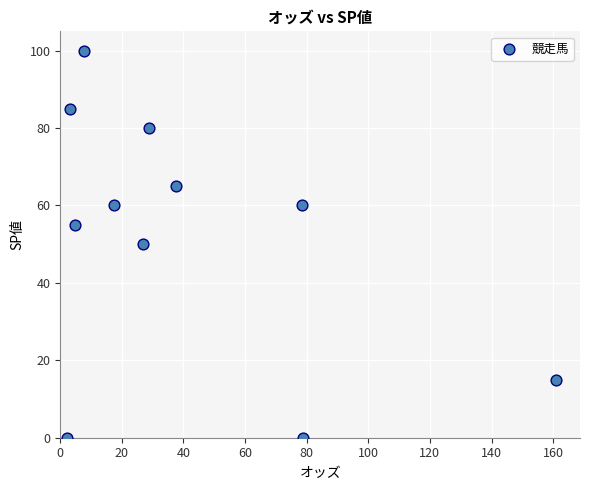

What is the average Y value?

52